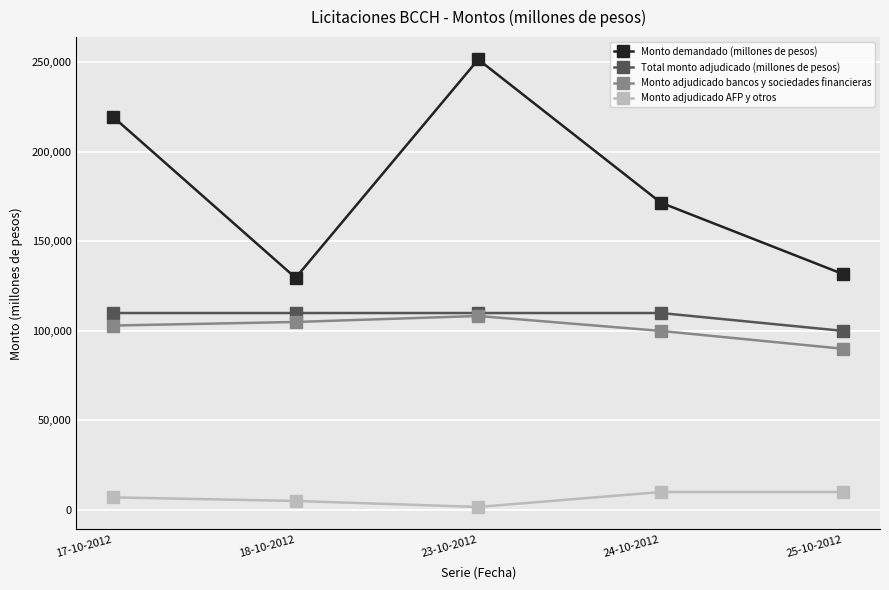

What is the label of the 5th point from the left?

25-10-2012